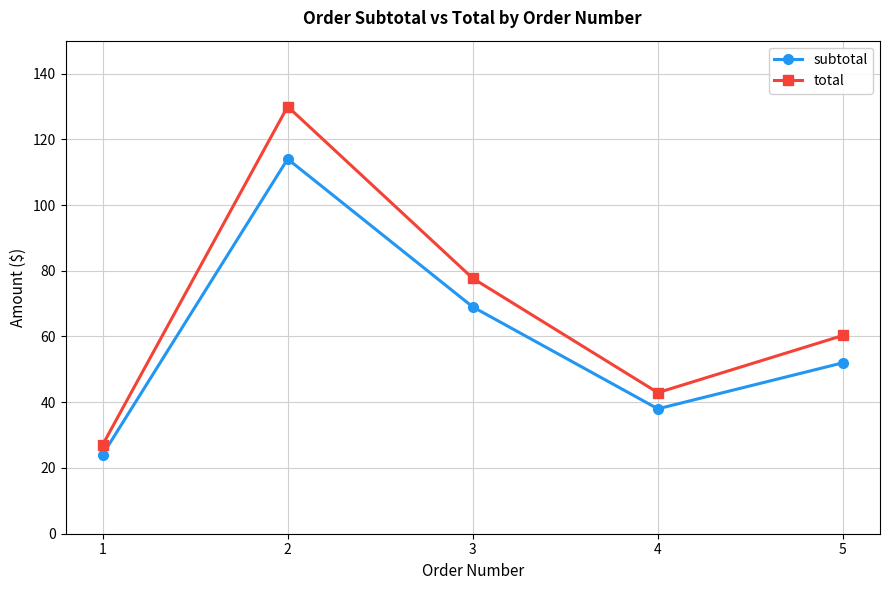

What is the approximate value of subtotal at 4?

38.0